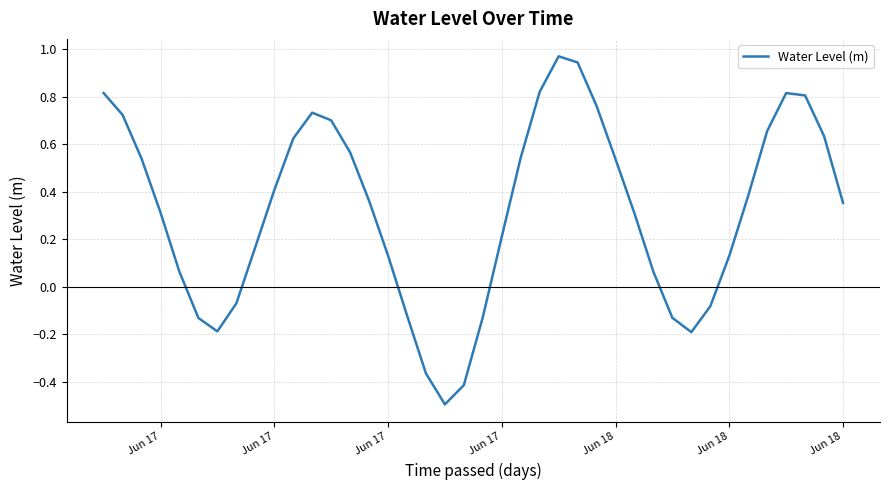

What is the difference between the maximum and minimum values?

1.5